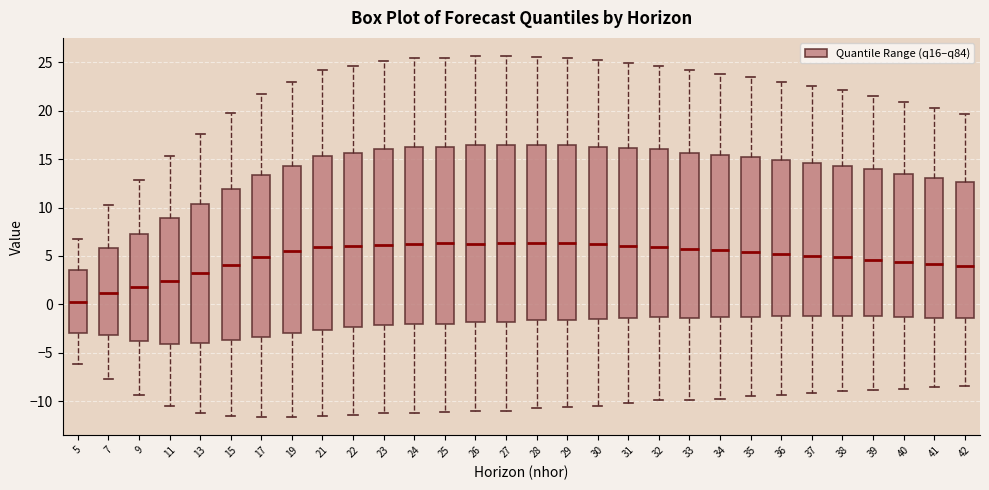

Reading left to right, read every box against the y-axis: the position of its median line, the range the box covers, and the ends of its whiskers. The values are not printed on the chart, so give them approximately, as read against the axis.

5: median 0.5, box -3.0 to 3.5, whiskers -6.0 to 6.5
7: median 1.0, box -3.0 to 6.0, whiskers -7.5 to 10.5
9: median 2.0, box -4.0 to 7.5, whiskers -9.5 to 13.0
11: median 2.5, box -4.0 to 9.0, whiskers -10.5 to 15.5
13: median 3.0, box -4.0 to 10.5, whiskers -11.0 to 17.5
15: median 4.0, box -3.5 to 12.0, whiskers -11.5 to 20.0
17: median 5.0, box -3.5 to 13.5, whiskers -11.5 to 21.5
19: median 5.5, box -3.0 to 14.5, whiskers -11.5 to 23.0
21: median 6.0, box -2.5 to 15.5, whiskers -11.5 to 24.0
22: median 6.0, box -2.5 to 15.5, whiskers -11.5 to 24.5
23: median 6.0, box -2.0 to 16.0, whiskers -11.5 to 25.0
24: median 6.0, box -2.0 to 16.5, whiskers -11.5 to 25.5
25: median 6.5, box -2.0 to 16.5, whiskers -11.0 to 25.5
26: median 6.5, box -2.0 to 16.5, whiskers -11.0 to 25.5
27: median 6.5, box -2.0 to 16.5, whiskers -11.0 to 25.5
28: median 6.5, box -1.5 to 16.5, whiskers -10.5 to 25.5
29: median 6.5, box -1.5 to 16.5, whiskers -10.5 to 25.5
30: median 6.0, box -1.5 to 16.5, whiskers -10.5 to 25.0
31: median 6.0, box -1.5 to 16.0, whiskers -10.0 to 25.0
32: median 6.0, box -1.5 to 16.0, whiskers -10.0 to 24.5
33: median 5.5, box -1.5 to 15.5, whiskers -10.0 to 24.0
34: median 5.5, box -1.5 to 15.5, whiskers -9.5 to 24.0
35: median 5.5, box -1.5 to 15.0, whiskers -9.5 to 23.5
36: median 5.0, box -1.0 to 15.0, whiskers -9.5 to 23.0
37: median 5.0, box -1.0 to 14.5, whiskers -9.0 to 22.5
38: median 5.0, box -1.0 to 14.5, whiskers -9.0 to 22.0
39: median 4.5, box -1.5 to 14.0, whiskers -9.0 to 21.5
40: median 4.5, box -1.5 to 13.5, whiskers -8.5 to 21.0
41: median 4.0, box -1.5 to 13.0, whiskers -8.5 to 20.5
42: median 4.0, box -1.5 to 12.5, whiskers -8.5 to 19.5